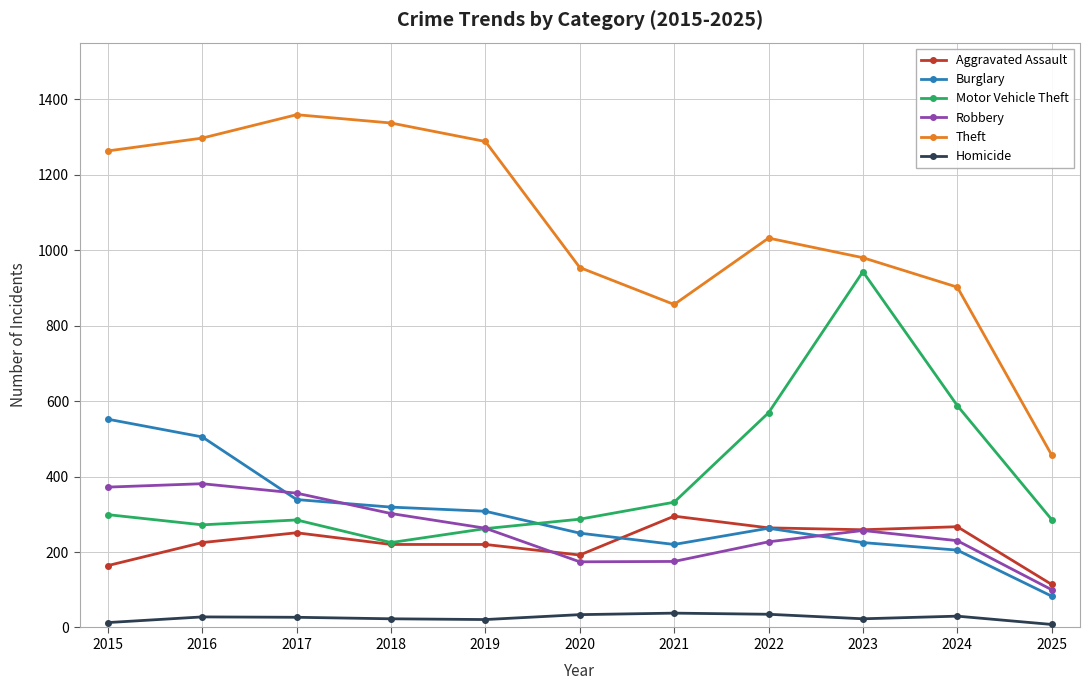

List the series in order of their peak value, lowest first.

Homicide, Aggravated Assault, Robbery, Burglary, Motor Vehicle Theft, Theft